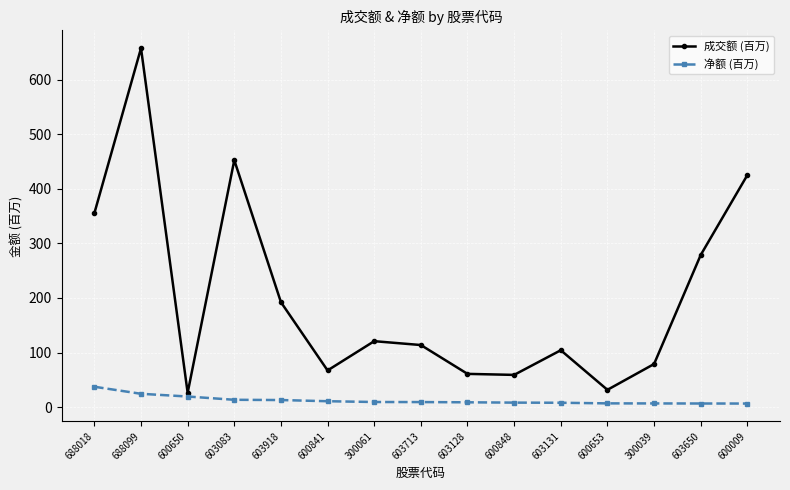

What is the difference between the maximum and second lowest values in the 成交额 (百万) series?

626.0